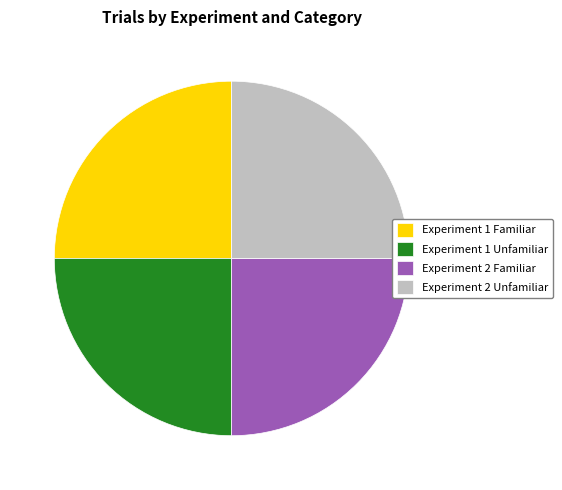

Does Experiment 2 Familiar represent more than half of the total?

No